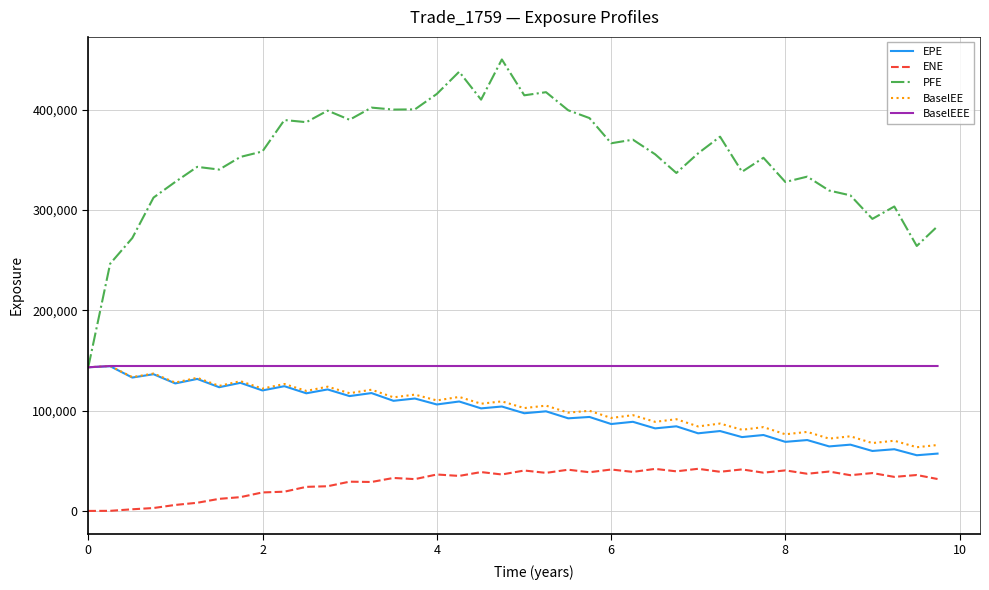

In ENE, how many points are lower than both neighbors (excluding endpoints)?

13